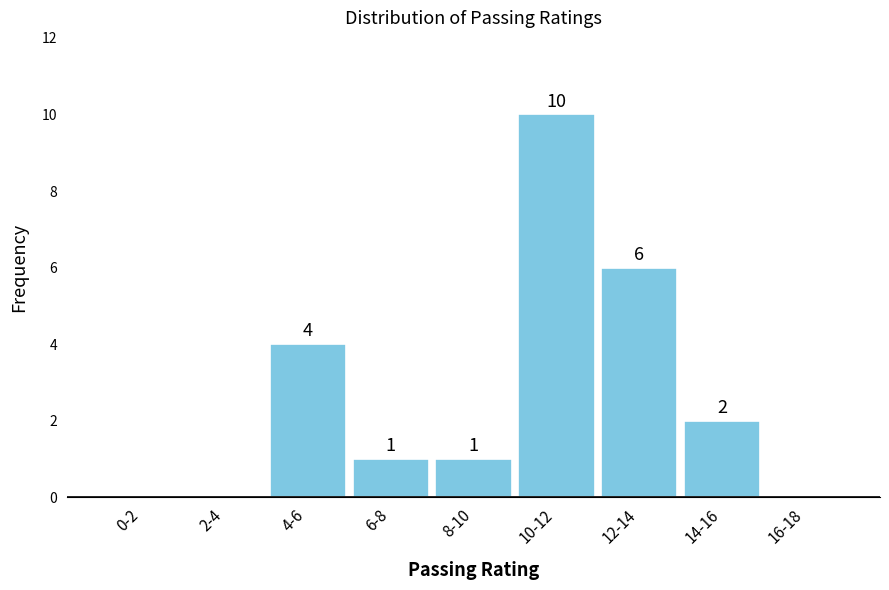

Reading left to right, extract all data points from this chart.

0-2=0	2-4=0	4-6=4	6-8=1	8-10=1	10-12=10	12-14=6	14-16=2	16-18=0